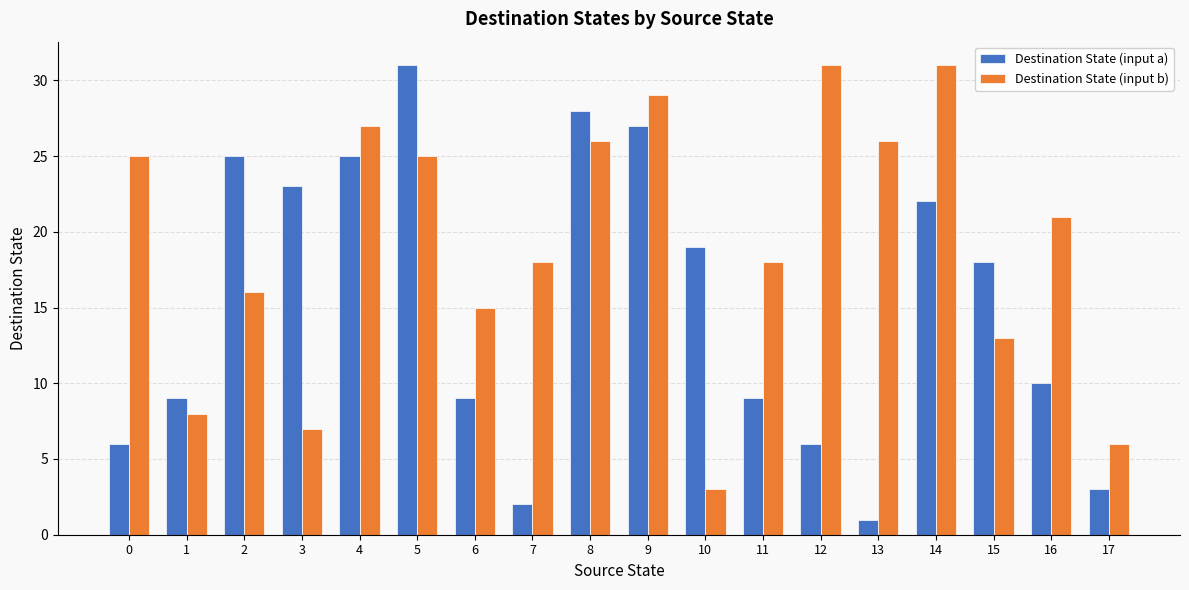

Which series changed the most between 6 and 9?

Destination State (input a)